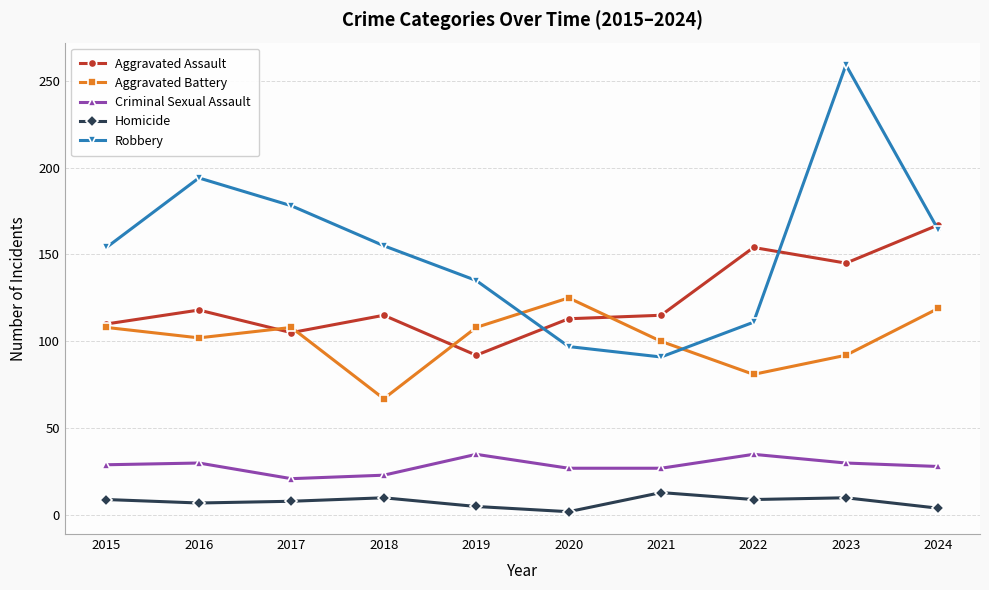

At 2018, list the series in order from smallest to largest.

Homicide, Criminal Sexual Assault, Aggravated Battery, Aggravated Assault, Robbery